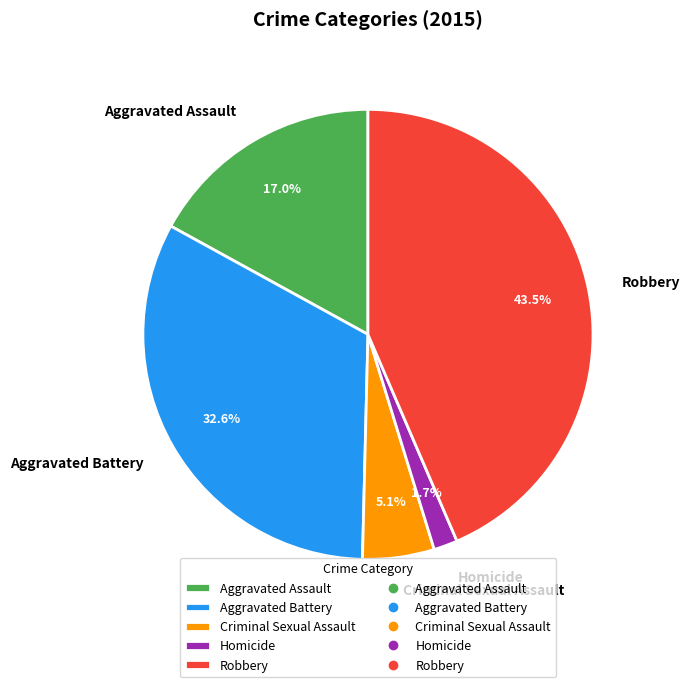

What is the smallest slice in the pie chart?

Homicide